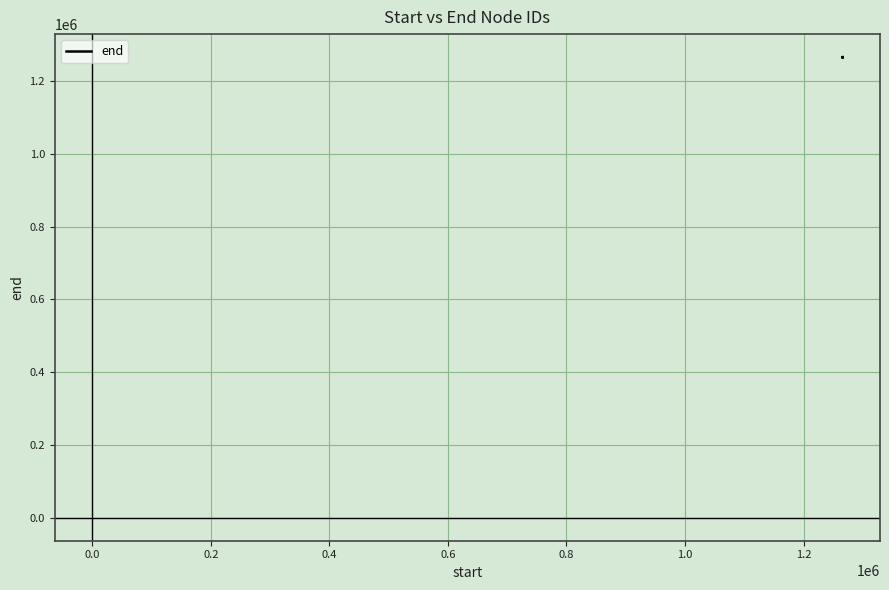

True or false: the data has more than 0 interior local peaks.

True